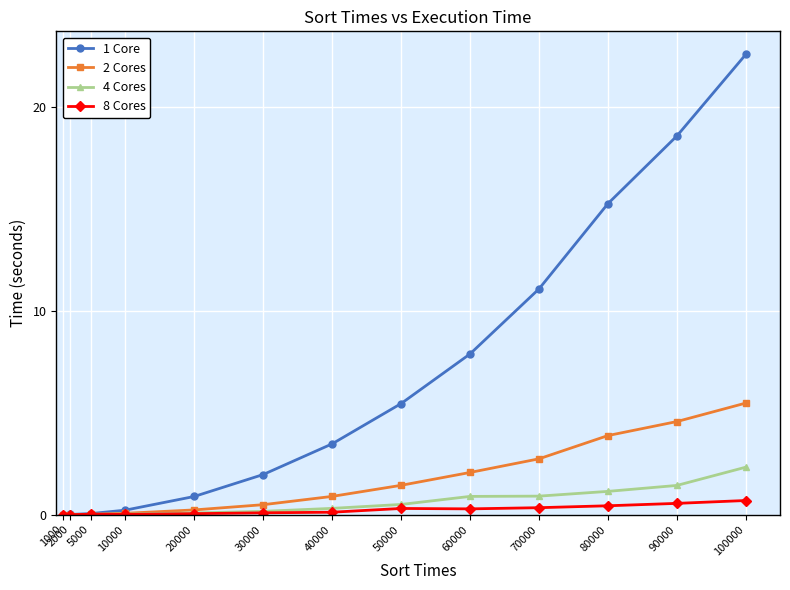

Is the value of 2 Cores at 50000 greater than the value of 8 Cores at 20000?

Yes